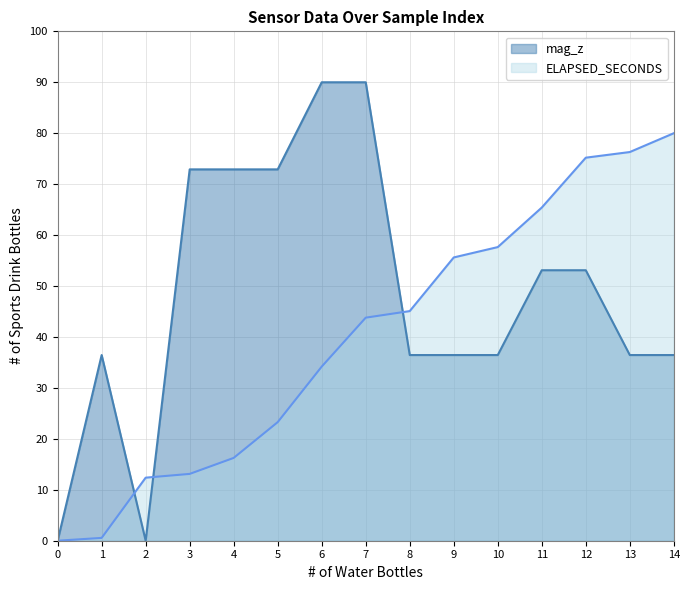

Reading right to left, what are all the values shown in this chart?

mag_z: 14=36.4	13=36.4	12=53.1	11=53.1	10=36.4	9=36.4	8=36.4	7=90.0	6=90.0	5=72.9	4=72.9	3=72.9	2=0.0	1=36.4	0=0.0
ELAPSED_SECONDS: 14=80.0	13=76.3	12=75.2	11=65.4	10=57.6	9=55.6	8=45.1	7=43.8	6=34.2	5=23.3	4=16.3	3=13.1	2=12.4	1=0.6	0=0.0